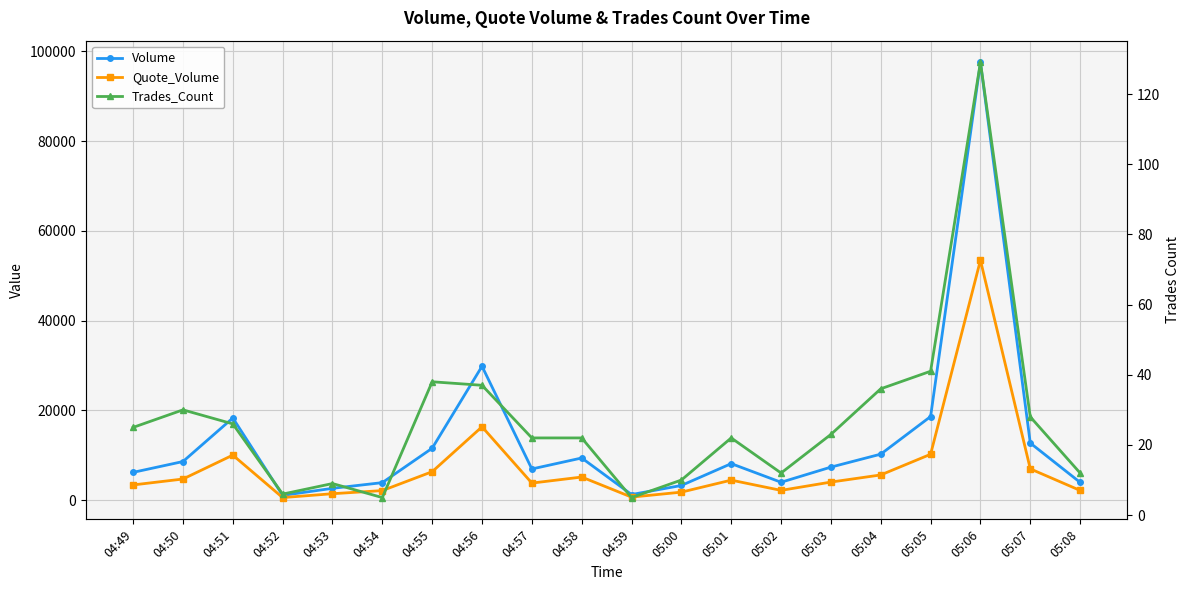

True or false: Quote_Volume and Volume cross at least once.

False